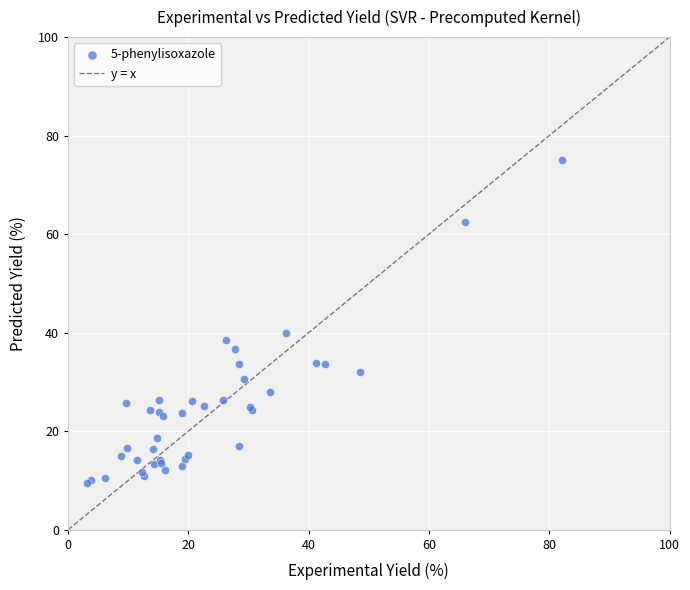

What Y value in the scatter plot is closest to 42?

40.0